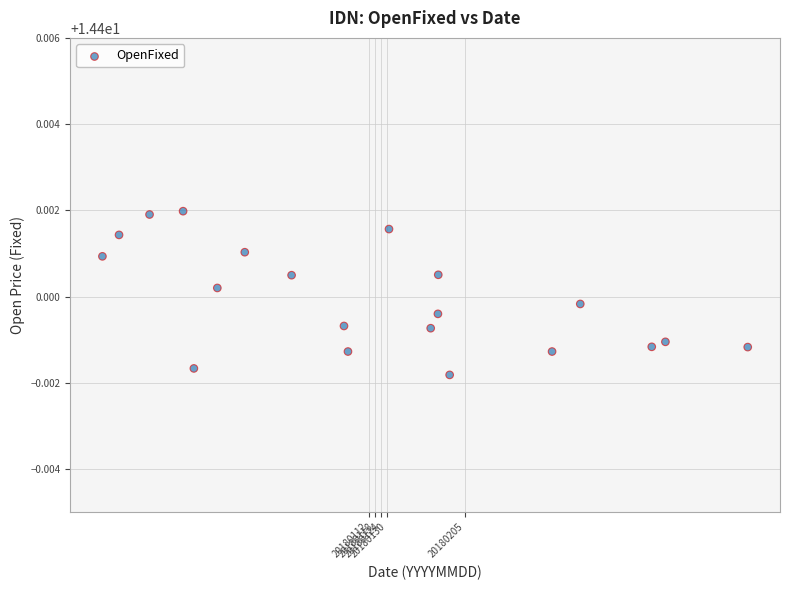

What is the range of X values (max minus min)?

627.5